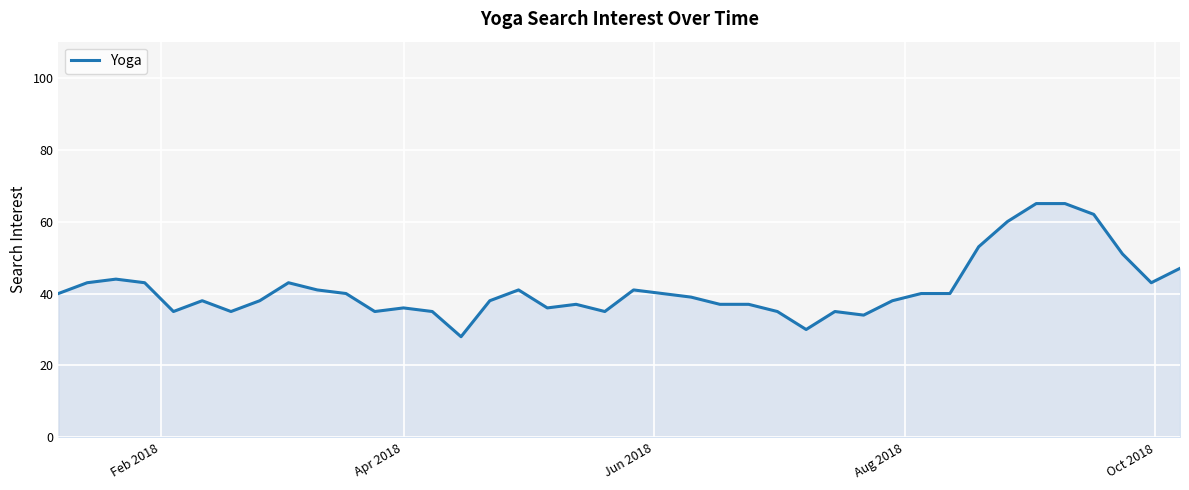

What is the difference between the maximum and minimum values?

37